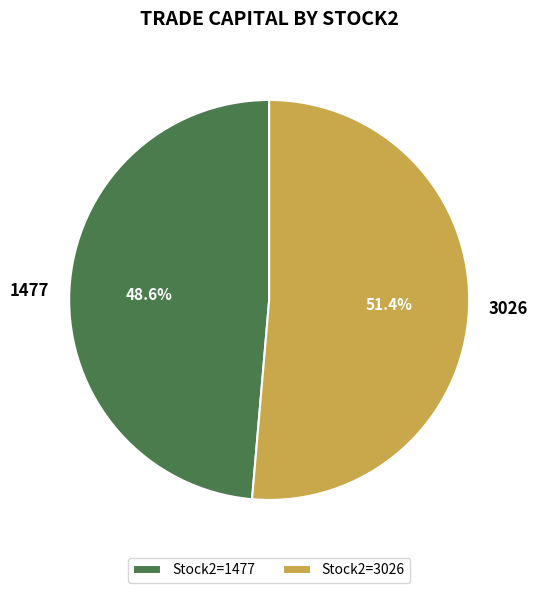

How many segments does this pie chart have?

2